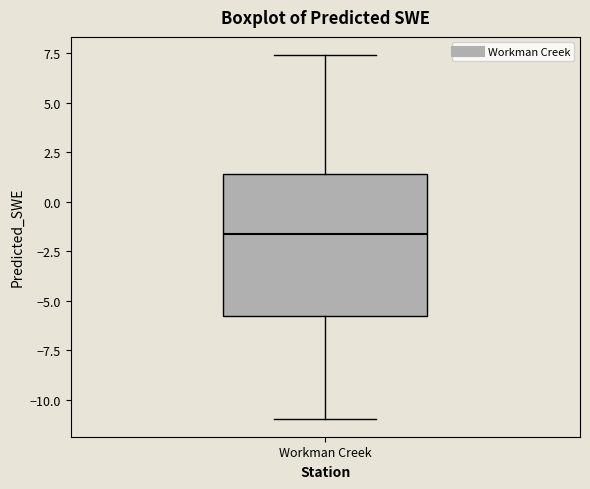

Where does the median line of the box for Workman Creek sit on the y-axis? The values are not printed on the chart, so give them approximately, as read against the axis.

-1.5